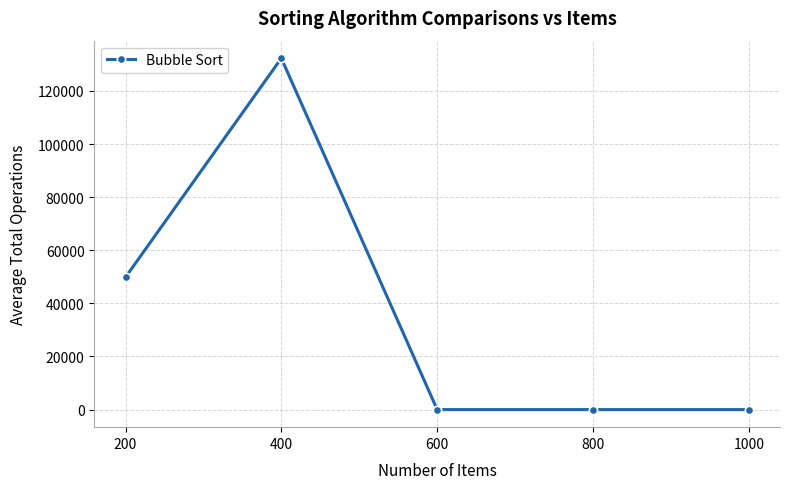

Reading left to right, extract all data points from this chart.

49834	132306	0	0	0